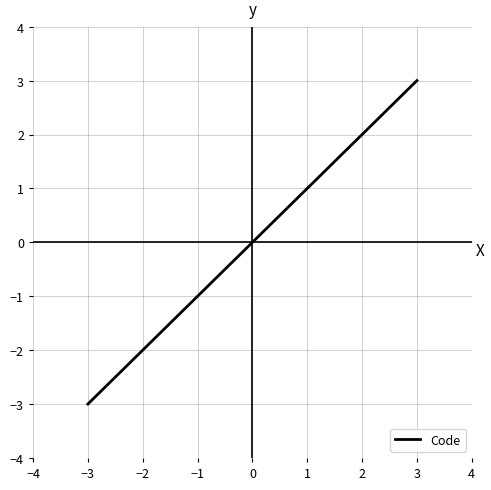

What is the greatest value displayed?

3.0